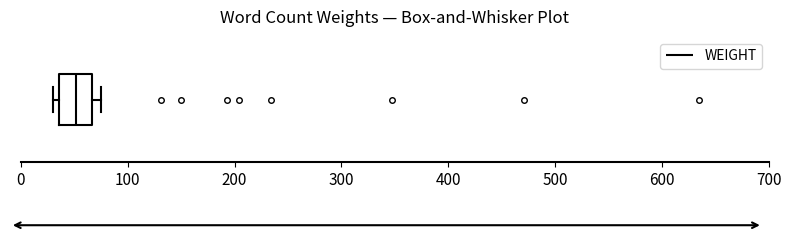

Read this box plot against the x-axis: the position of the median line, the range covered by the box, and the ends of both whiskers. The values are not printed on the chart, so give them approximately, as read against the axis.

median 50, box 40 to 70, whiskers 30 to 80